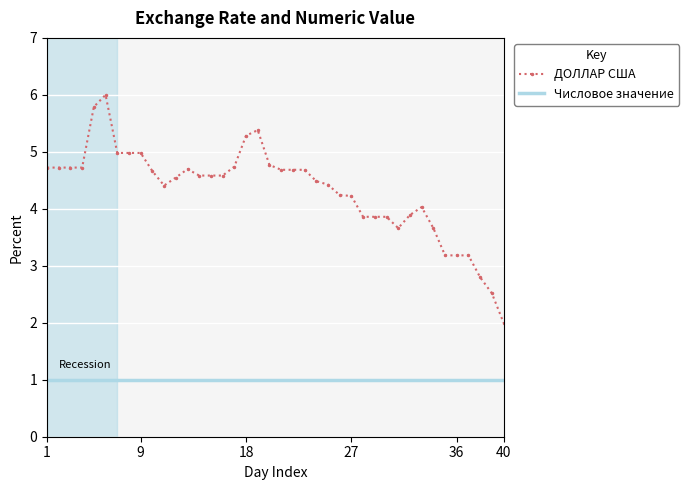

What is the maximum value for ДОЛЛАР США?

6.0